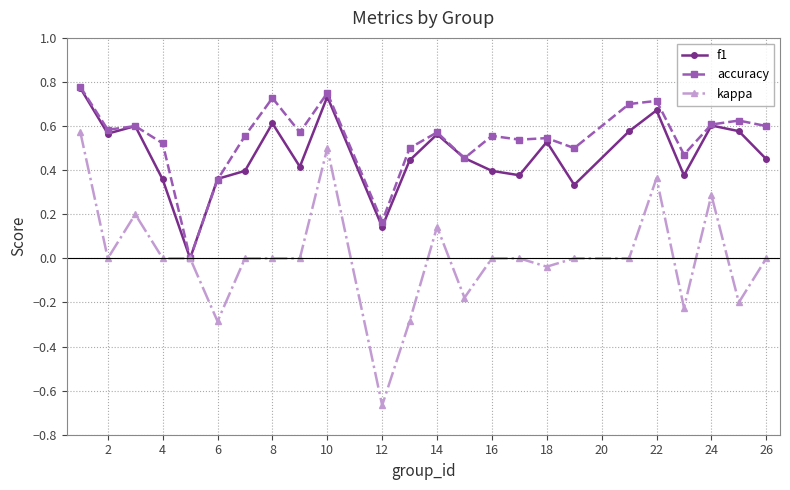

Which series has the widest spread of values?

kappa